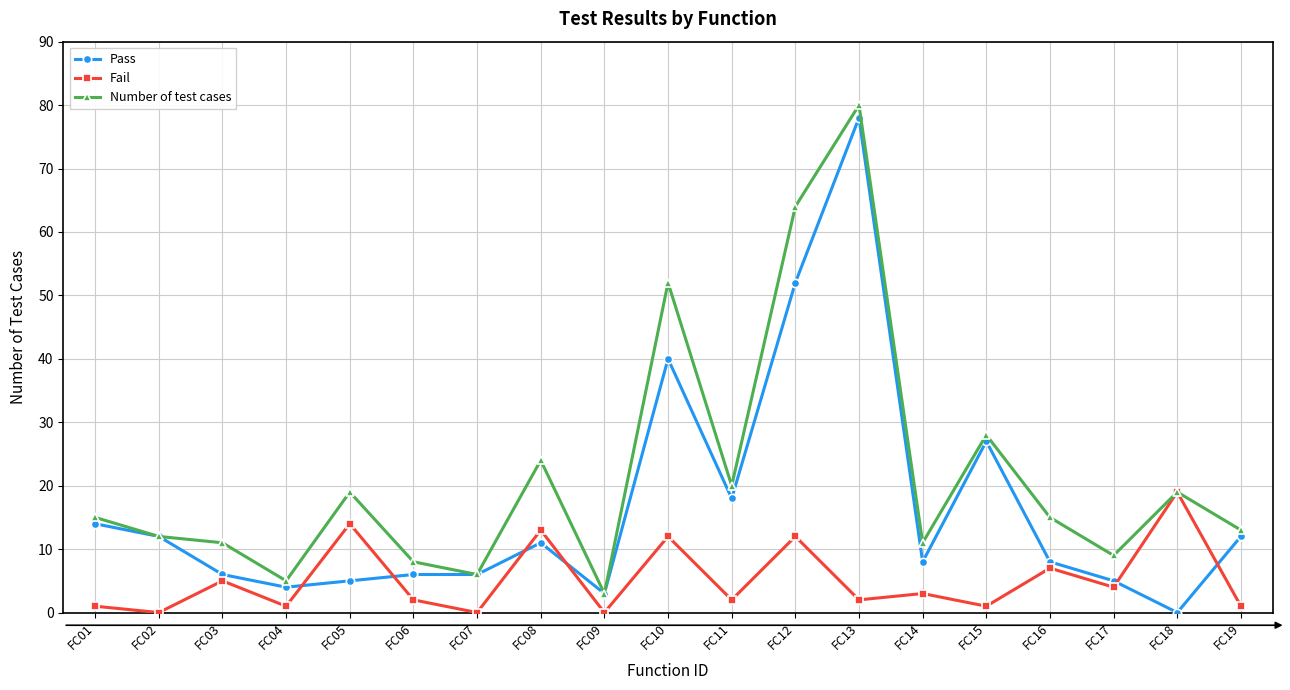

What is the spread (max minus min) of values at FC18?

19